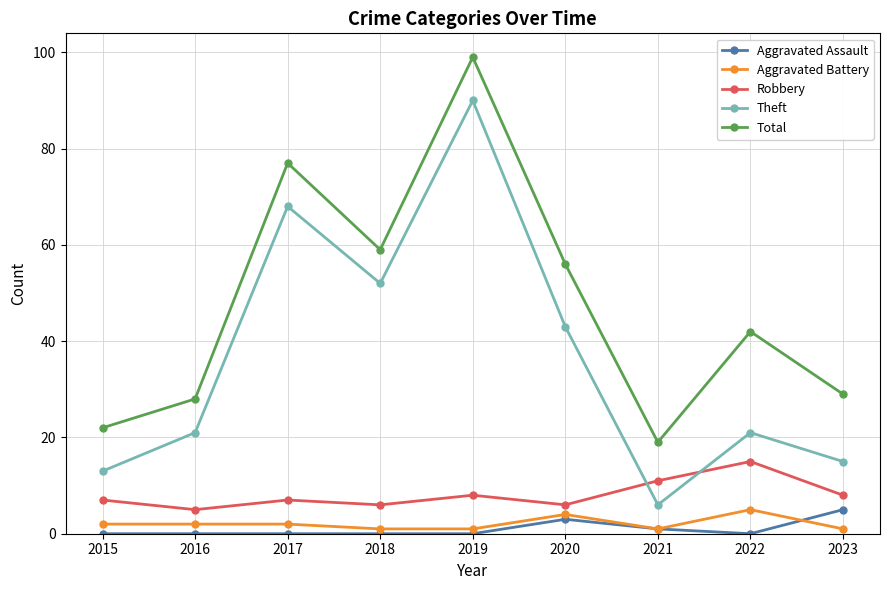

True or false: Theft has more than 1 interior local peaks.

True